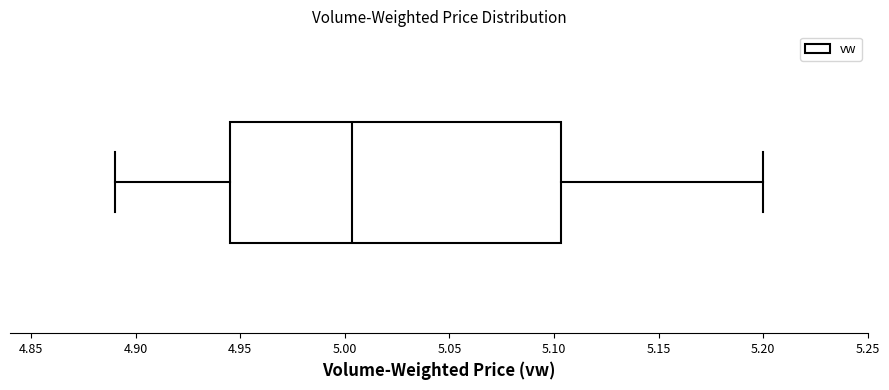

Transcribe this box plot: give where the median line is, the range the box spans, and where the two whiskers end, as read against the x-axis. The values are not printed on the chart, so give them approximately, as read against the axis.

median 5.005, box 4.945 to 5.105, whiskers 4.890 to 5.200